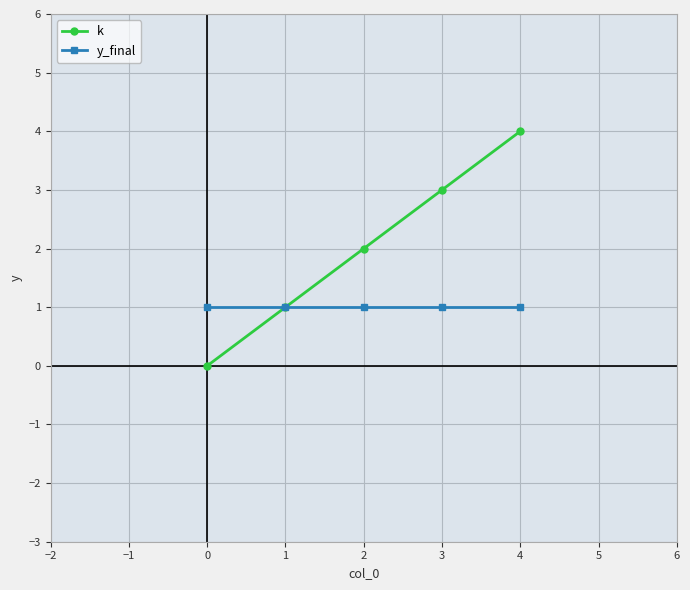

Which series has the widest spread of values?

k